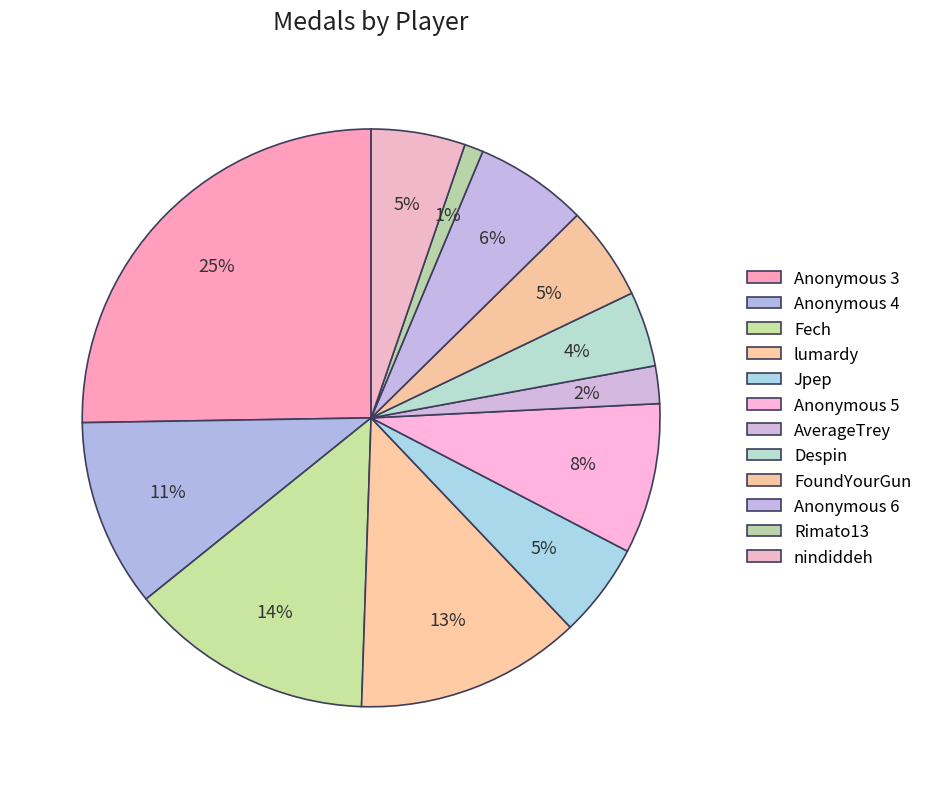

Does Anonymous 4 account for over 50% of the chart?

No